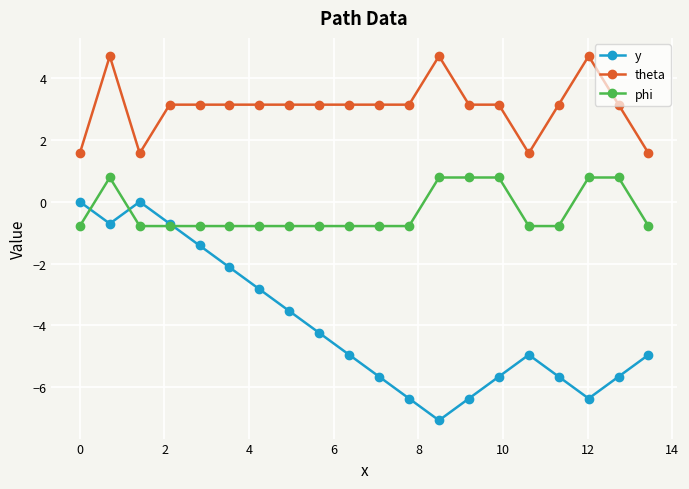

What is the smallest value displayed?

-7.1